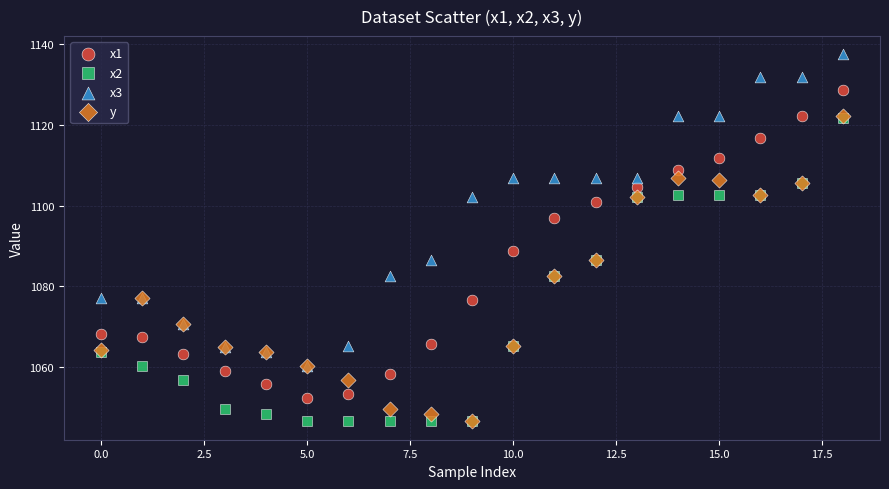

Across all series, what Y value is closest to 1091?

1088.6